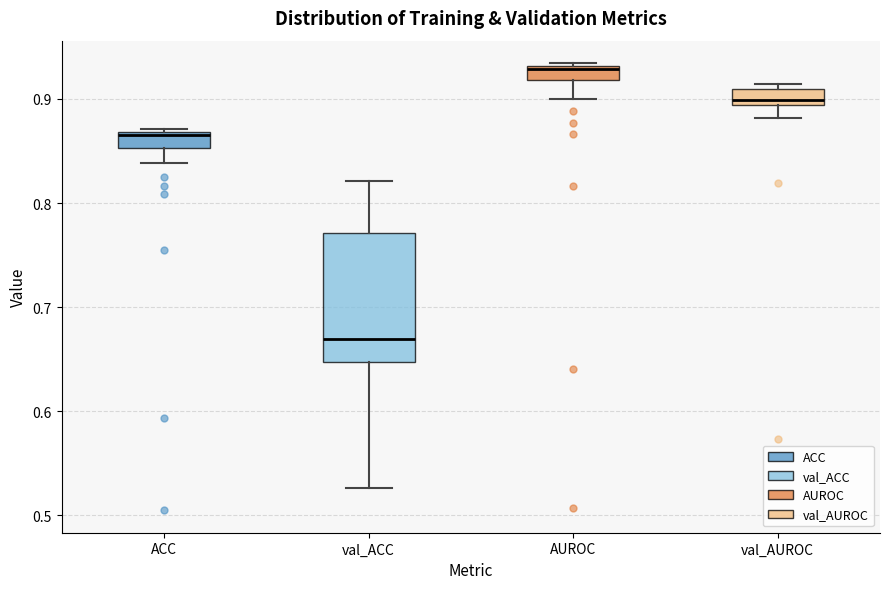

Which box is the tallest, from its lower edge to its upper edge?

val_ACC